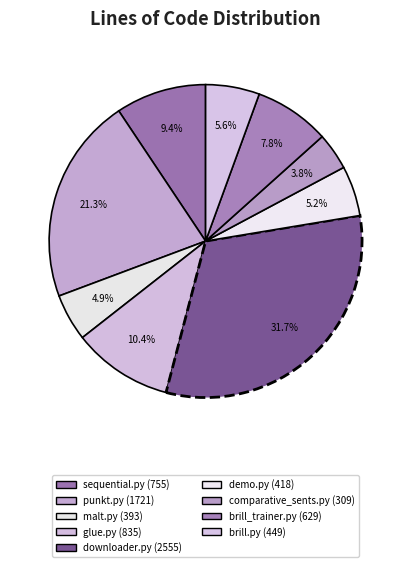

What is the total percentage of glue.py and brill_trainer.py?

18.2%